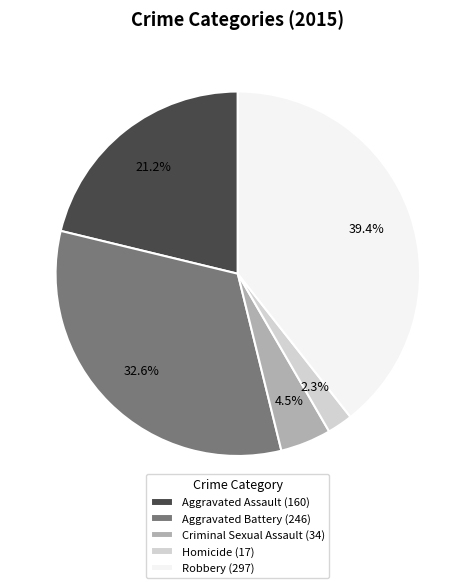

Rank the categories by value from lowest to highest.

Homicide, Criminal Sexual Assault, Aggravated Assault, Aggravated Battery, Robbery